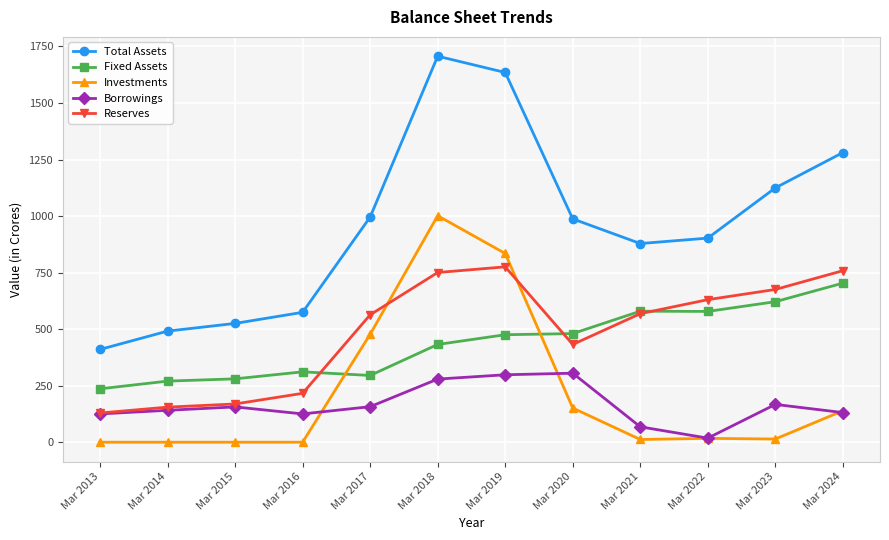

What is the difference between the second highest and second lowest values in the Fixed Assets series?

351